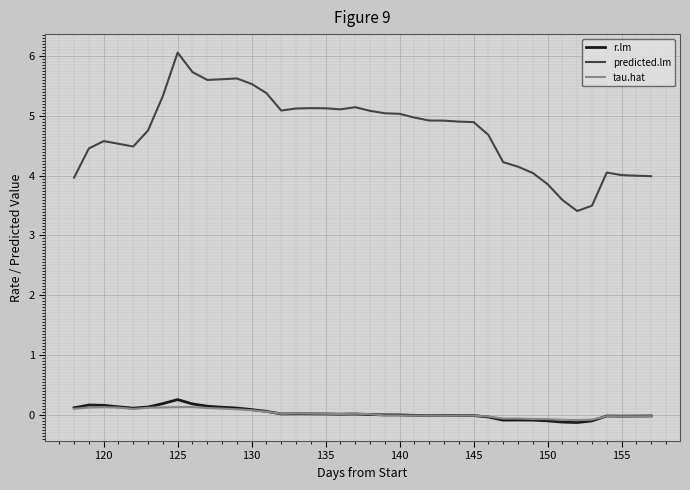

Which series has the largest total across all categories?

predicted.lm